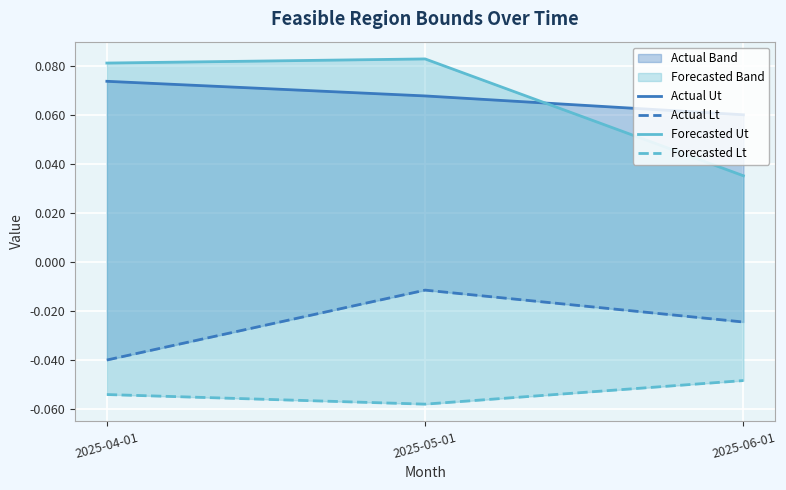

Rank the series at 2025-06-01 from highest to lowest value.

Actual Ut, Forecasted Ut, Actual Lt, Forecasted Lt